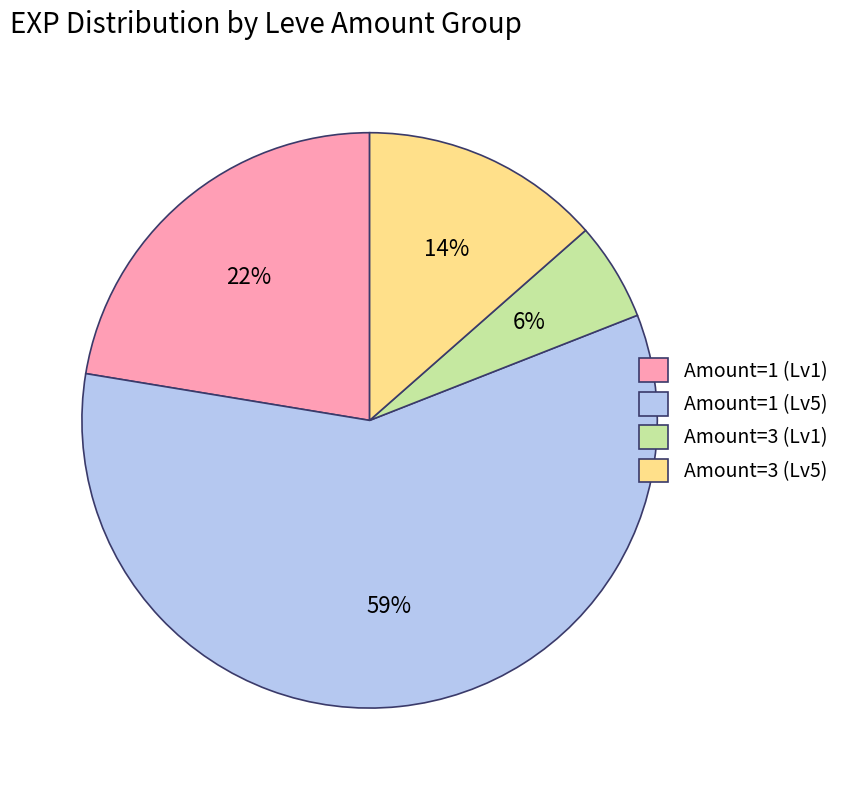

Count the number of slices in the pie.

4